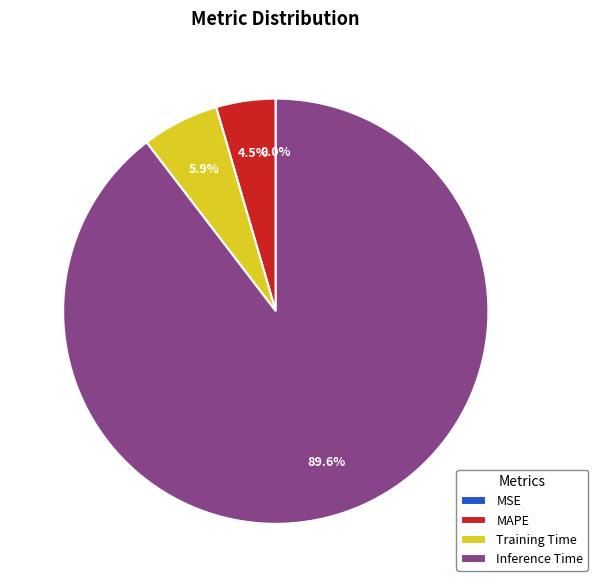

Which slice represents more than half of the pie?

Inference Time